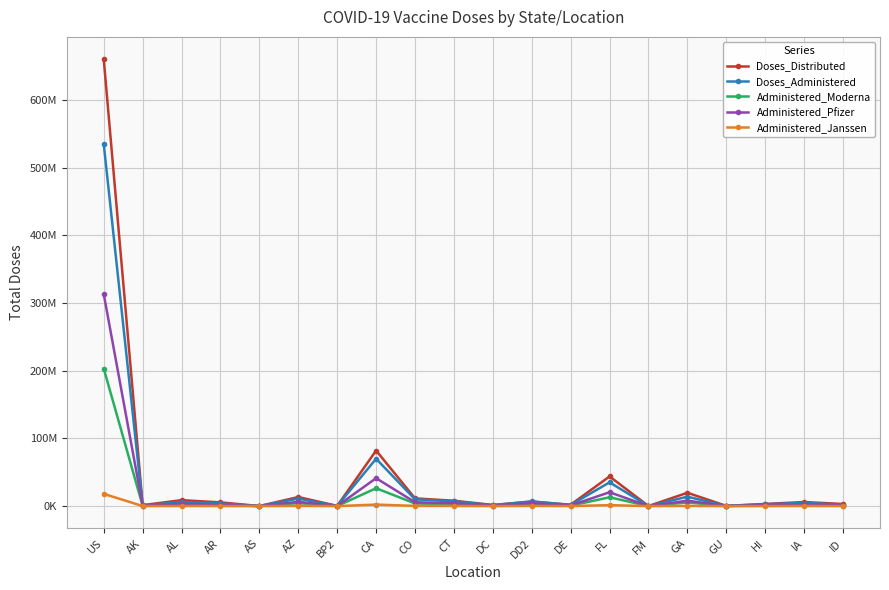

True or false: Doses_Distributed has a value of 1754624 at HI.

False